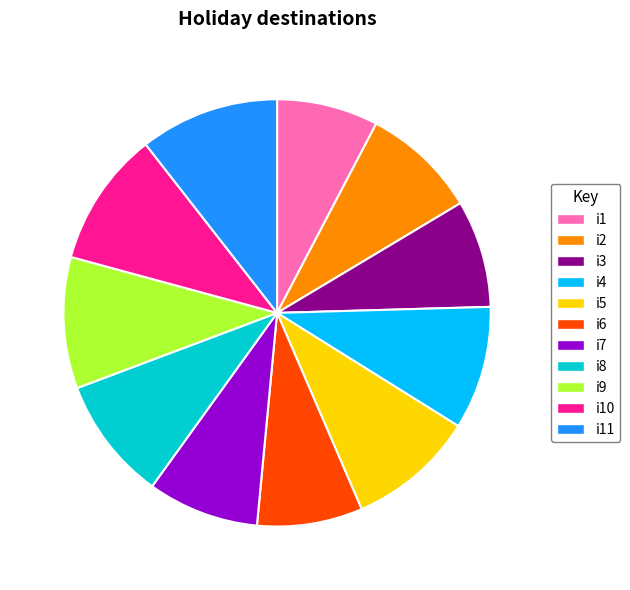

Is it true that i4 is 9% of the pie?

True